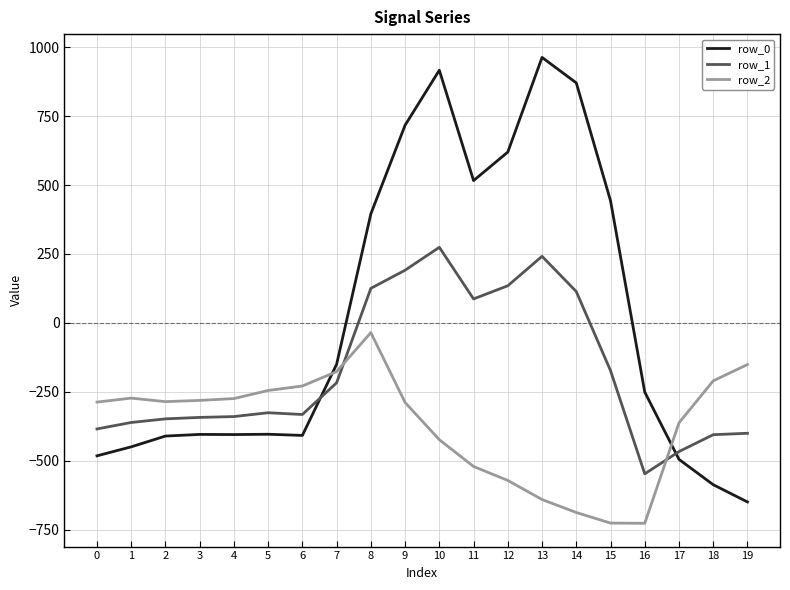

True or false: row_1 has a value of 191.1 at 9.

True